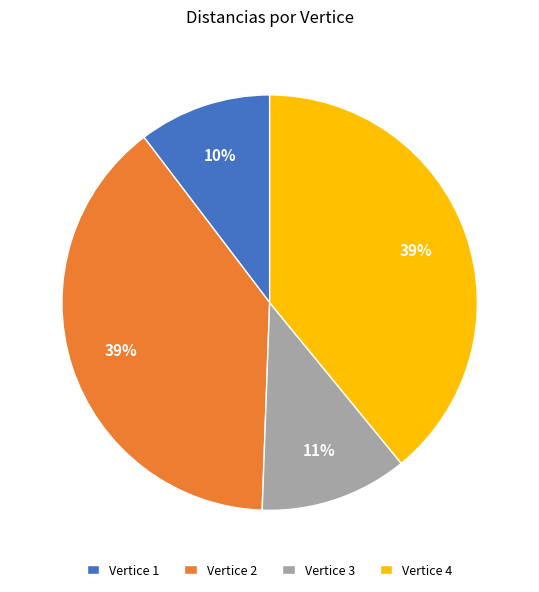

To the nearest percent, what is the average slice percentage?

25%